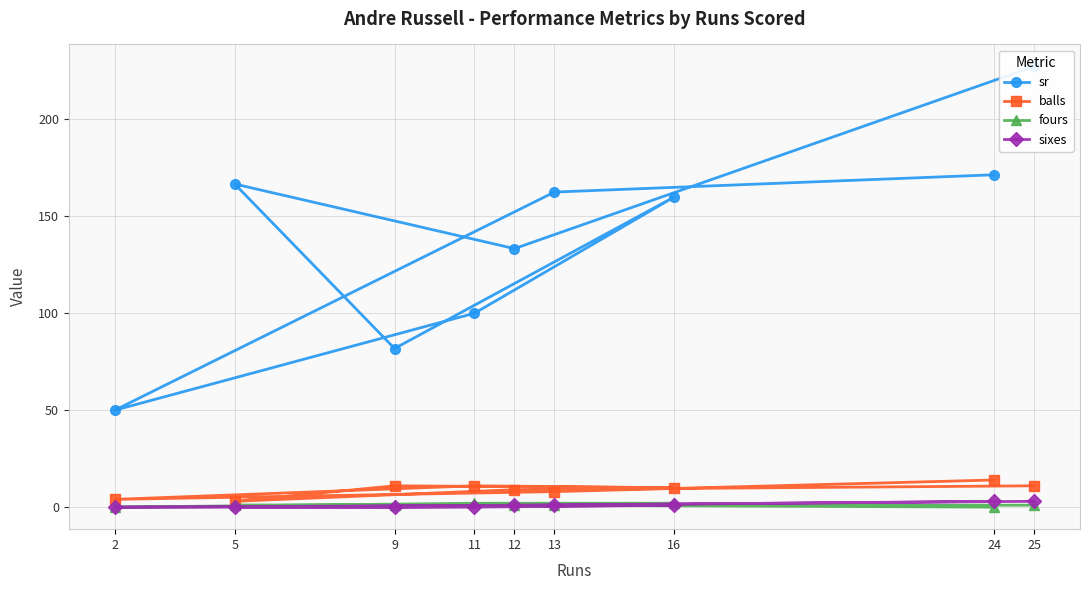

How many values in fours are above zero?

7